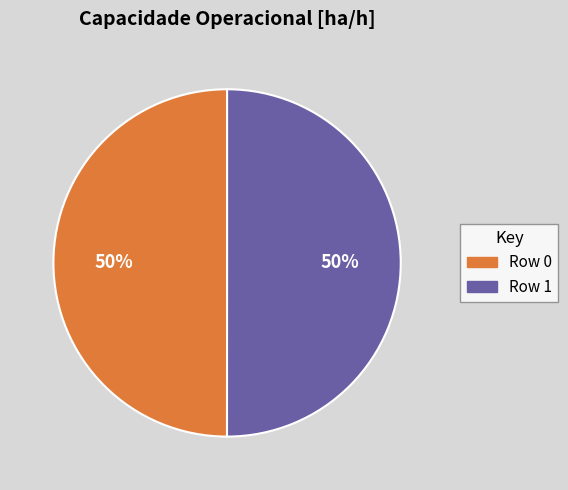

How many slices are in this pie chart?

2